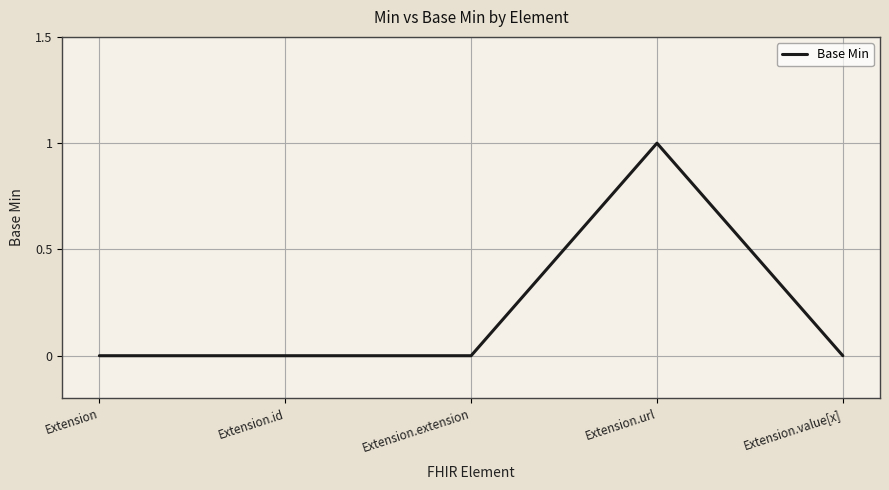

How many series are shown in this chart?

1